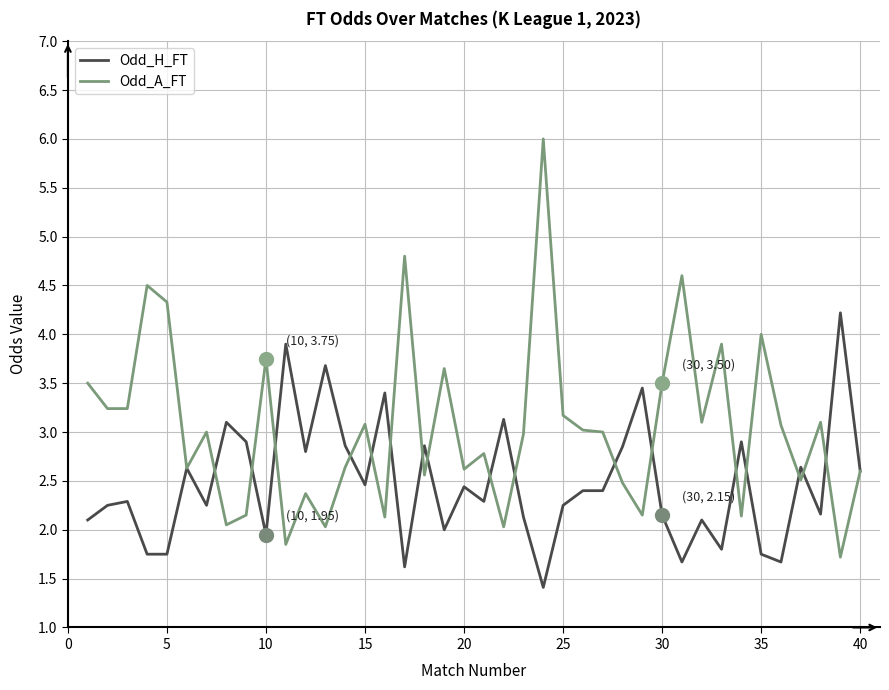

Rank the series by their maximum value, from lowest to highest.

Odd_H_FT, Odd_A_FT